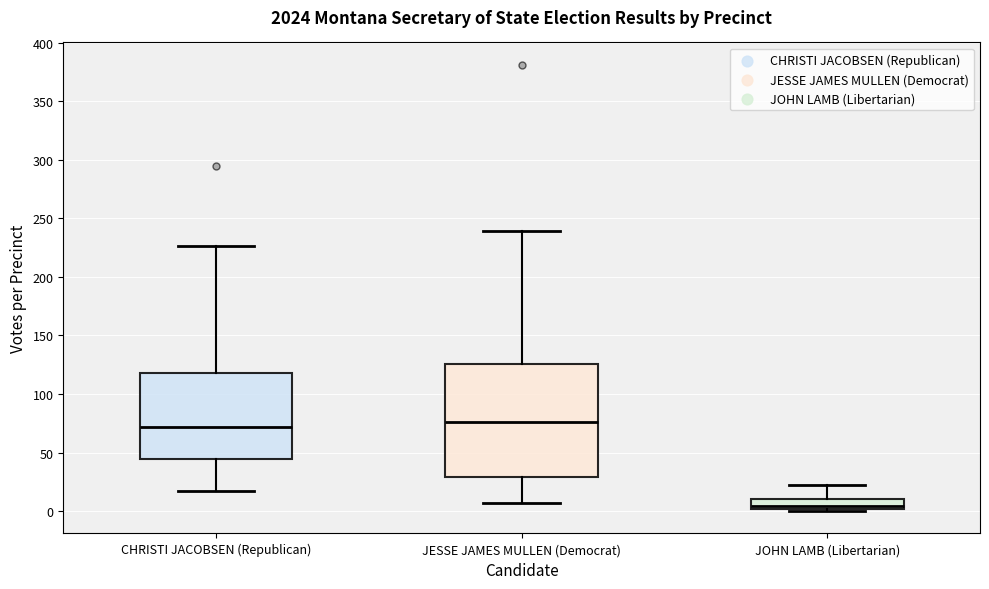

Where does the median line of the box for CHRISTI JACOBSEN (Republican) sit on the y-axis? The values are not printed on the chart, so give them approximately, as read against the axis.

70